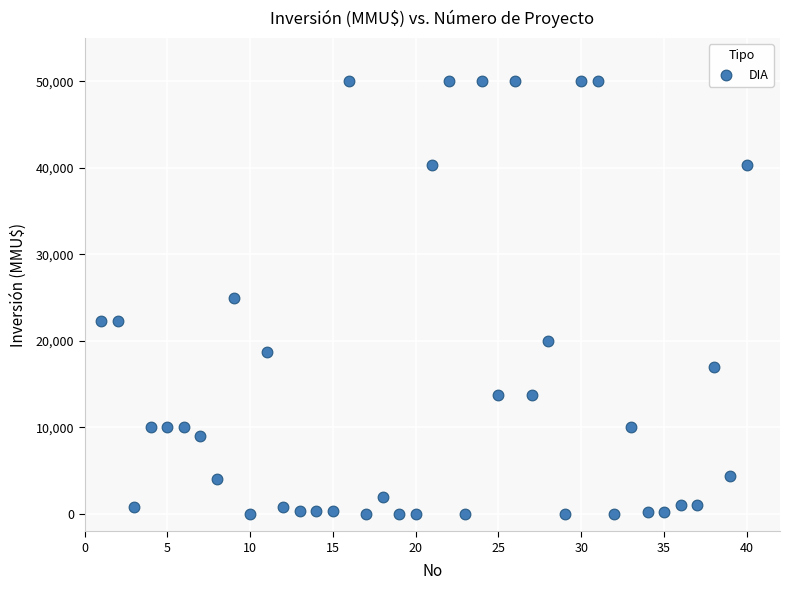

What is the range of X values (max minus min)?

39